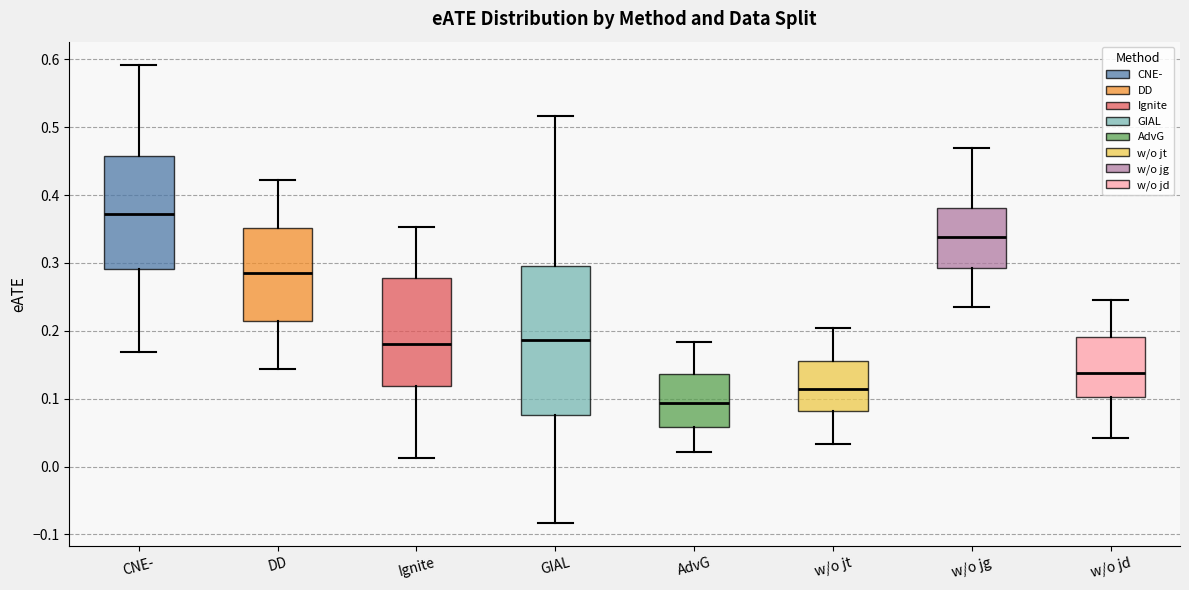

Reading left to right, read every box against the y-axis: the position of its median line, the range the box covers, and the ends of its whiskers. The values are not printed on the chart, so give them approximately, as read against the axis.

CNE-: median 0.37, box 0.29 to 0.46, whiskers 0.17 to 0.59
DD: median 0.28, box 0.22 to 0.35, whiskers 0.14 to 0.42
Ignite: median 0.18, box 0.12 to 0.28, whiskers 0.01 to 0.35
GIAL: median 0.19, box 0.08 to 0.30, whiskers -0.08 to 0.52
AdvG: median 0.09, box 0.06 to 0.14, whiskers 0.02 to 0.18
w/o jt: median 0.11, box 0.08 to 0.16, whiskers 0.03 to 0.20
w/o jg: median 0.34, box 0.29 to 0.38, whiskers 0.24 to 0.47
w/o jd: median 0.14, box 0.10 to 0.19, whiskers 0.04 to 0.25